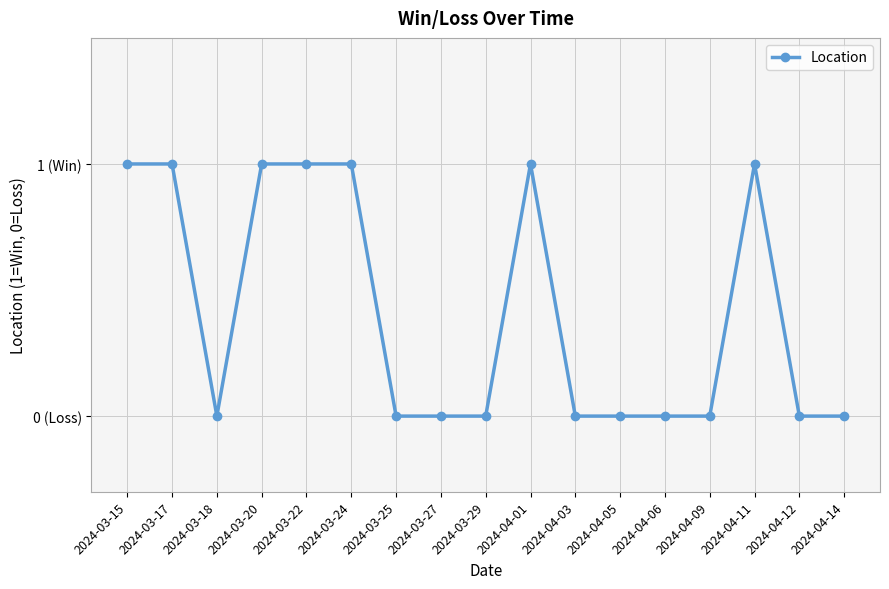

List the labels in order of value, largest first.

2024-03-15, 2024-03-17, 2024-03-20, 2024-03-22, 2024-03-24, 2024-04-01, 2024-04-11, 2024-03-18, 2024-03-25, 2024-03-27, 2024-03-29, 2024-04-03, 2024-04-05, 2024-04-06, 2024-04-09, 2024-04-12, 2024-04-14